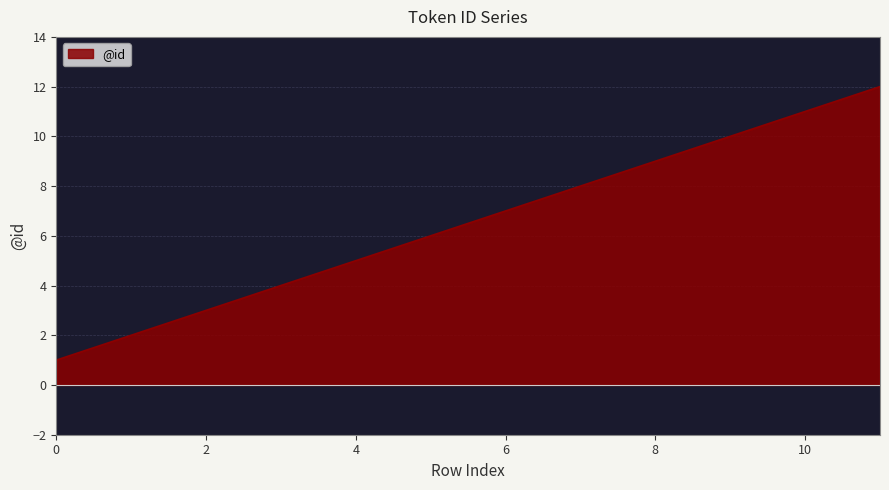

What is the difference between the maximum and minimum values?

11